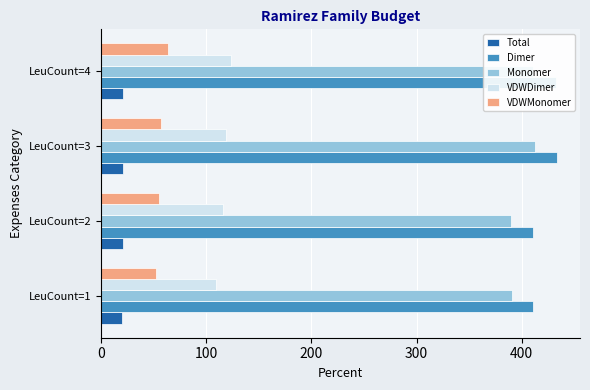

What is the greatest value displayed?

433.6